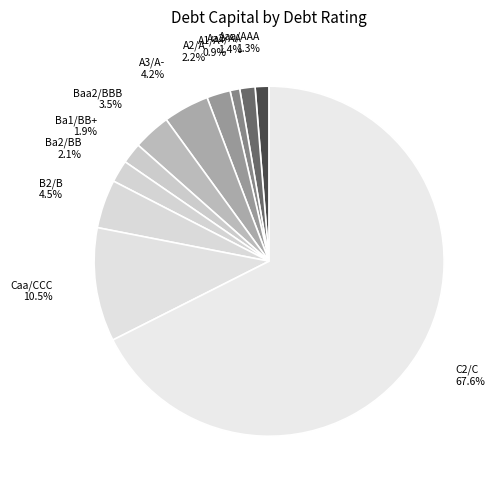

Is there any slice that represents more than half of the pie?

Yes